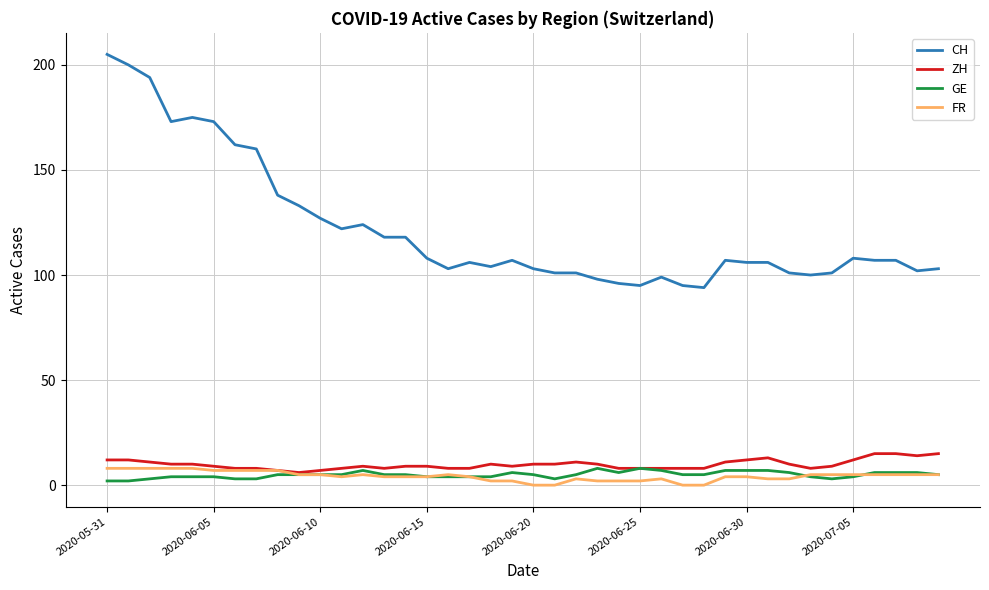

Which series has the largest total across all categories?

CH